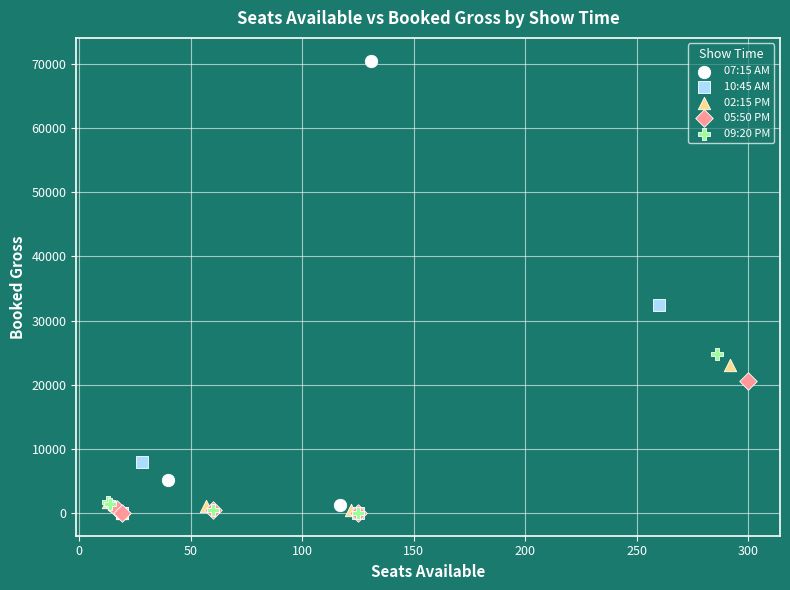

Which series has the largest Y range (max minus min)?

07:15 AM